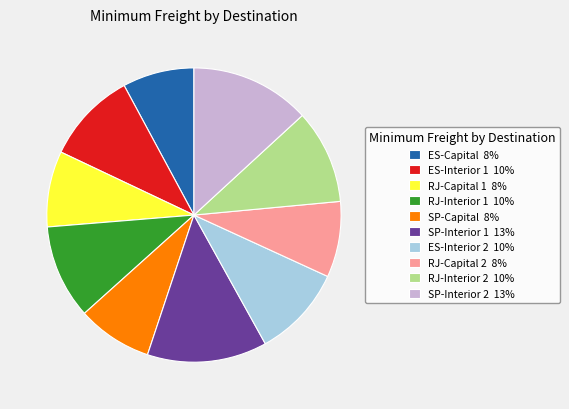

Which has a higher value, ES-Interior 2 or RJ-Capital 2?

ES-Interior 2